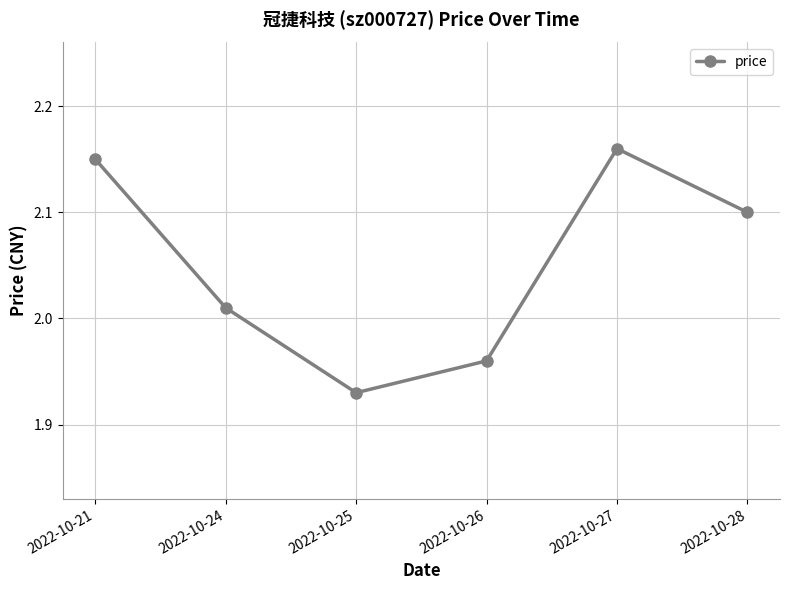

Is it true that the value at 2022-10-28 is 0.6?

False